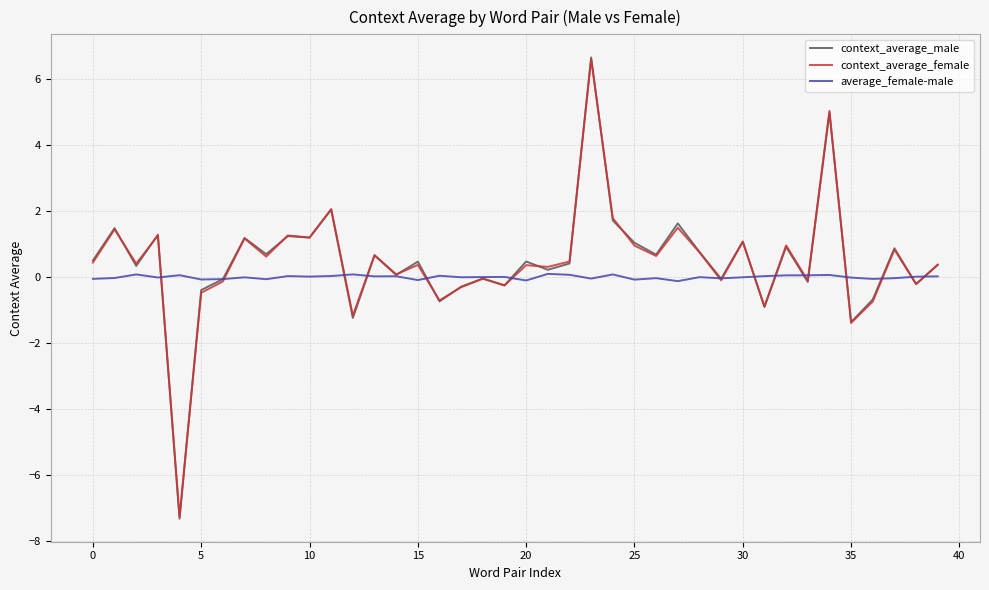

What is the maximum value for context_average_female?

6.6